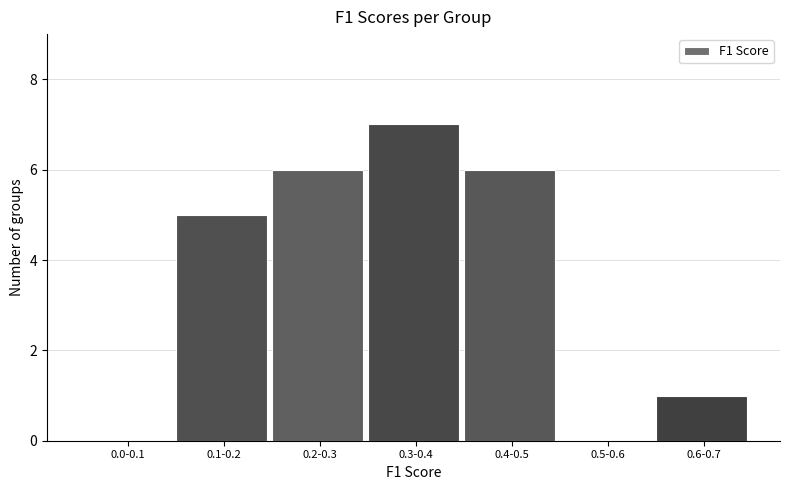

Reading left to right, extract all data points from this chart.

0.0-0.1=0	0.1-0.2=5	0.2-0.3=6	0.3-0.4=7	0.4-0.5=6	0.5-0.6=0	0.6-0.7=1